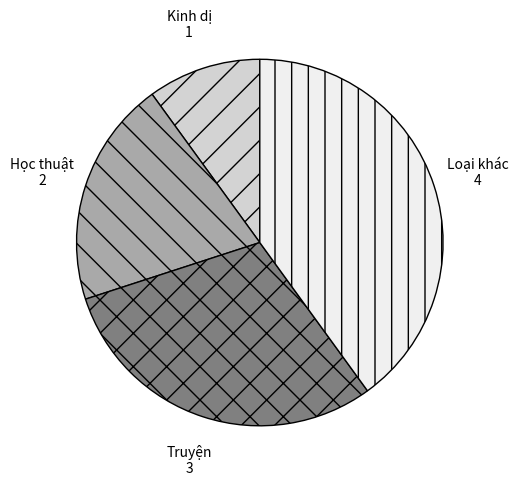

Count the number of slices in the pie.

4